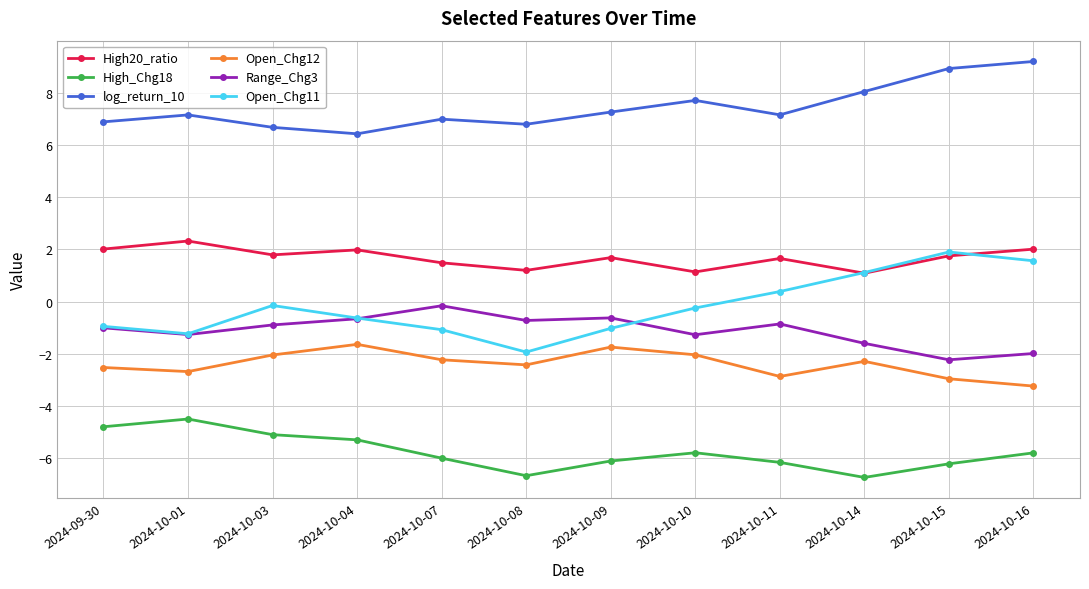

At which category does Open_Chg12 reach its first local peak?

2024-10-04